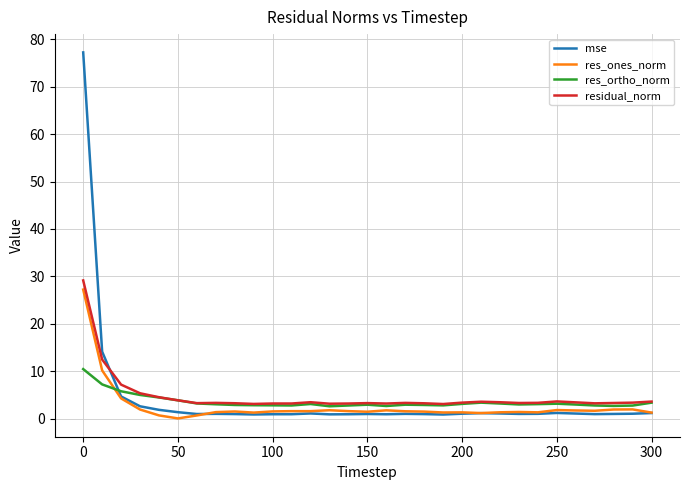

What is the difference between the maximum and minimum values in the res_ones_norm series?

27.2